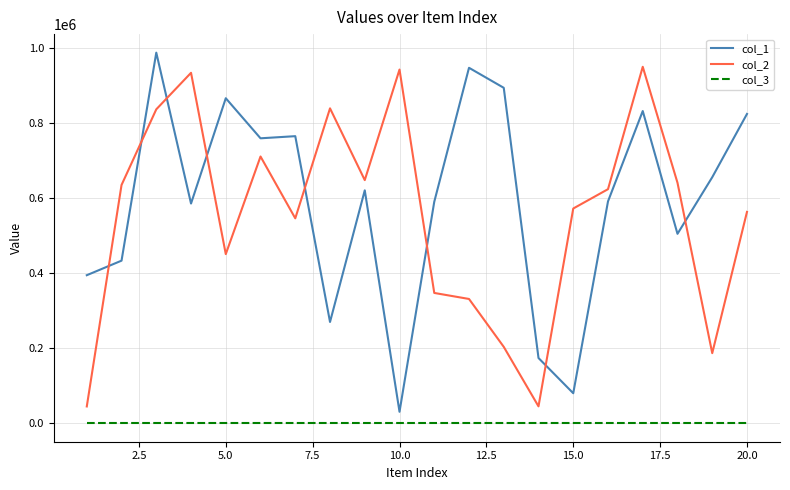

True or false: col_1 and col_3 intersect in this chart.

False